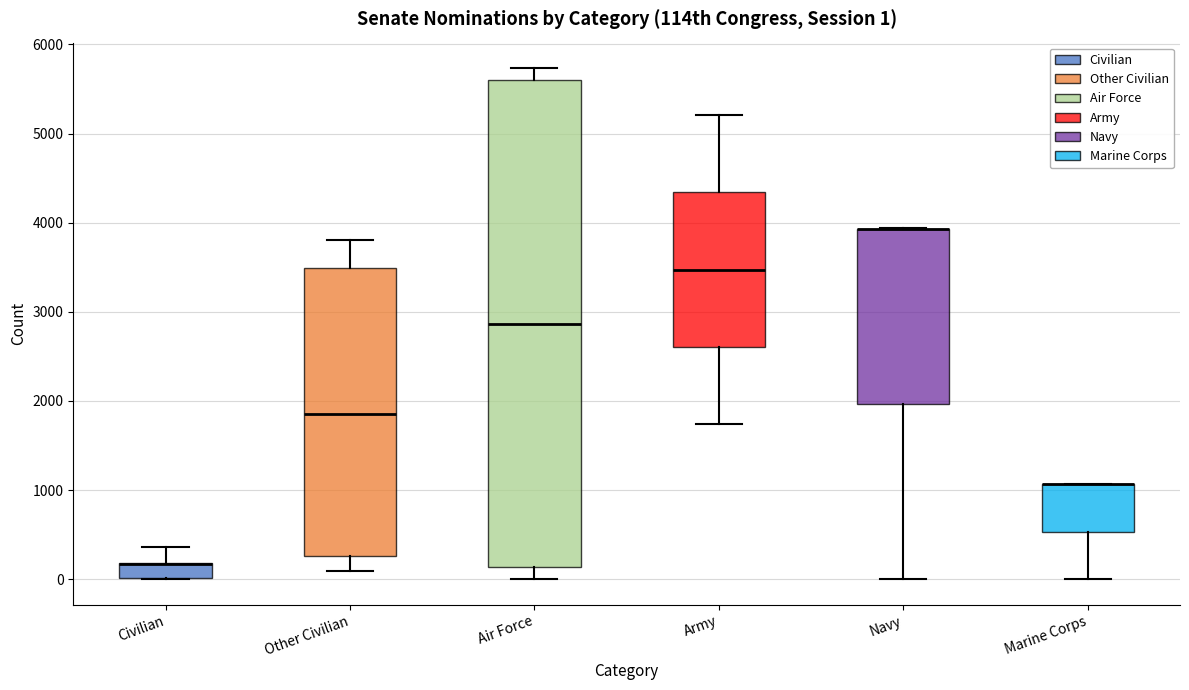

Comparing the boxes themselves (not the whiskers), which one is the tallest?

Air Force